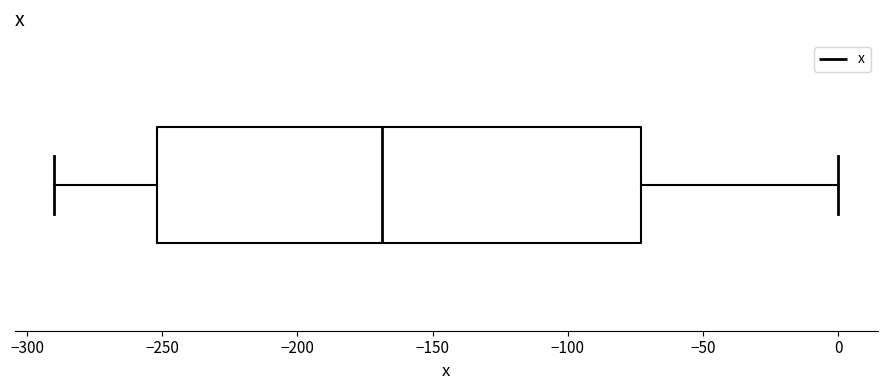

Where does the left whisker of the box end on the x-axis? The values are not printed on the chart, so give them approximately, as read against the axis.

-290